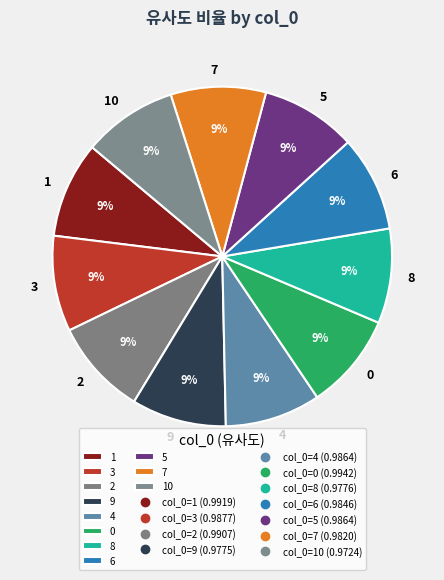

Is the sum of 9 and 4 greater than half?

No